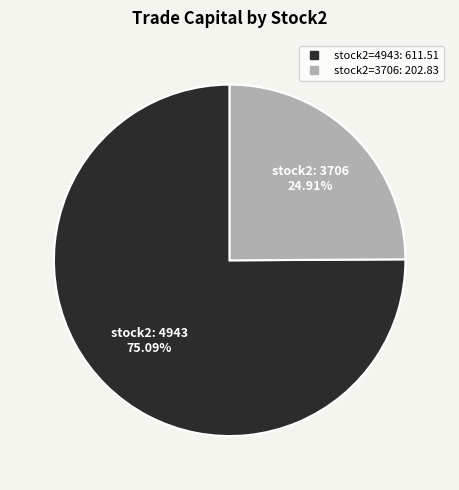

Does any single category account for the majority?

Yes